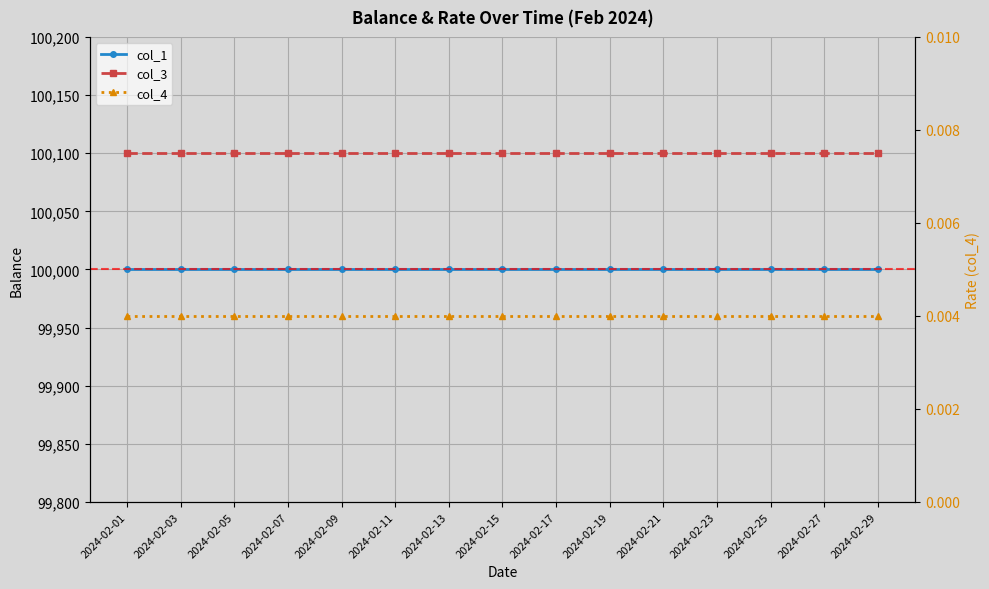

The value of col_4 at 2024-02-01 is 0.0. True or false?

False